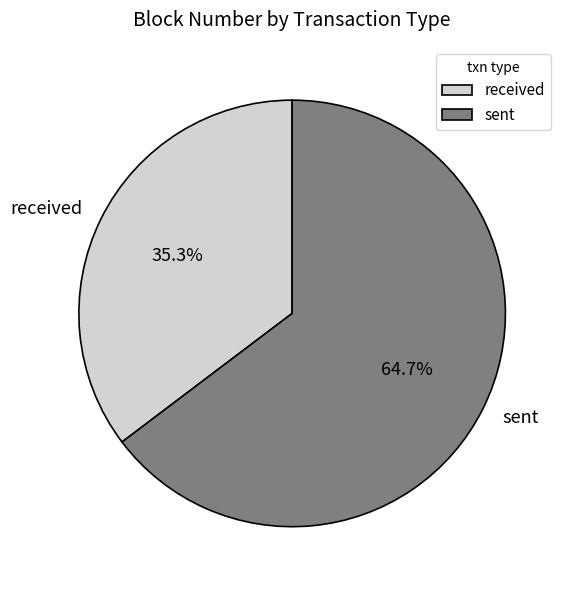

Is it true that sent is 65% of the pie?

True